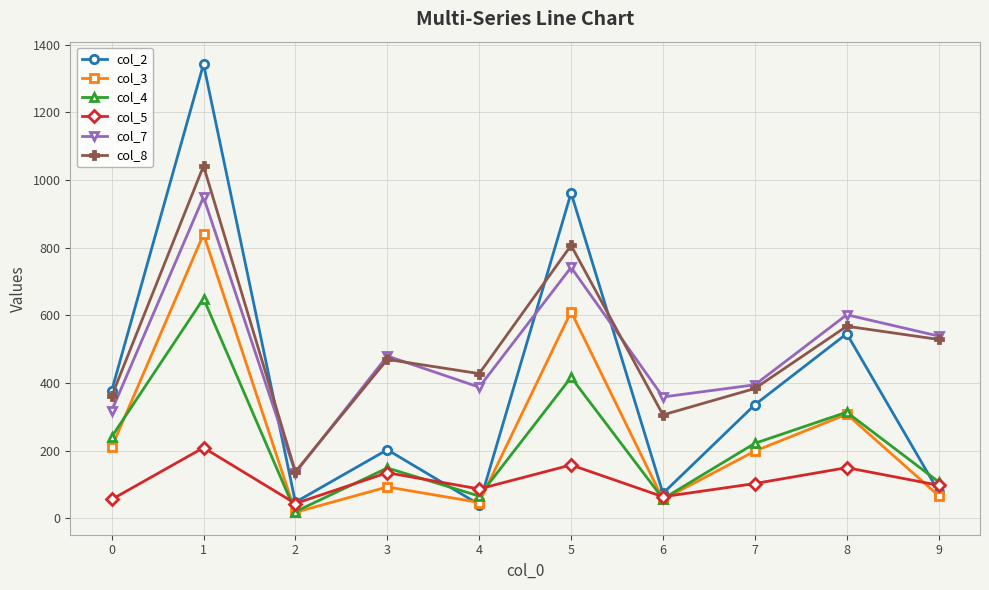

Rank the series by their maximum value, from highest to lowest.

col_2, col_8, col_7, col_3, col_4, col_5